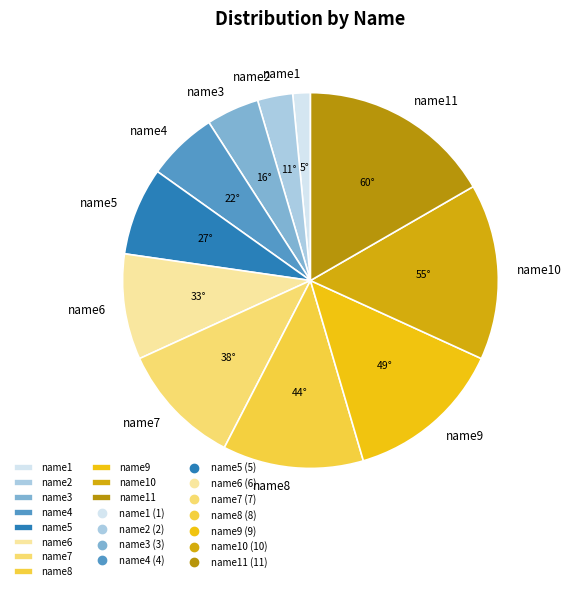

Which category has the smallest portion of the pie?

name1